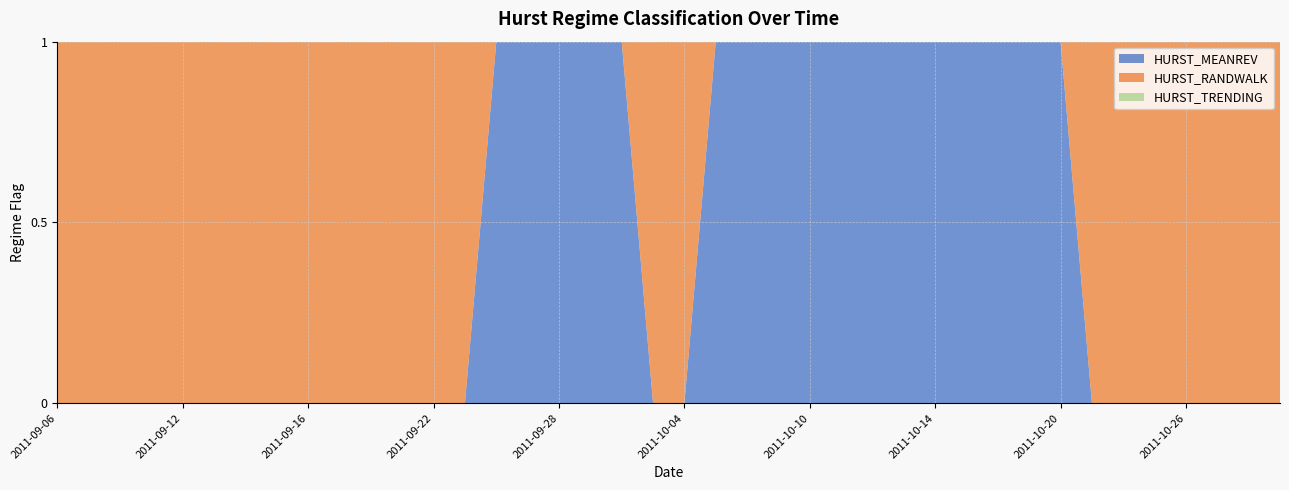

Reading left to right, what are all the values shown in this chart?

HURST_MEANREV: 0	0	0	0	0	0	0	0	0	0	0	0	0	0	1	1	1	1	1	0	0	1	1	1	1	1	1	1	1	1	1	1	1	0	0	0	0	0	0	0
HURST_RANDWALK: 1	1	1	1	1	1	1	1	1	1	1	1	1	1	0	0	0	0	0	1	1	0	0	0	0	0	0	0	0	0	0	0	0	1	1	1	1	1	1	1
HURST_TRENDING: 0	0	0	0	0	0	0	0	0	0	0	0	0	0	0	0	0	0	0	0	0	0	0	0	0	0	0	0	0	0	0	0	0	0	0	0	0	0	0	0